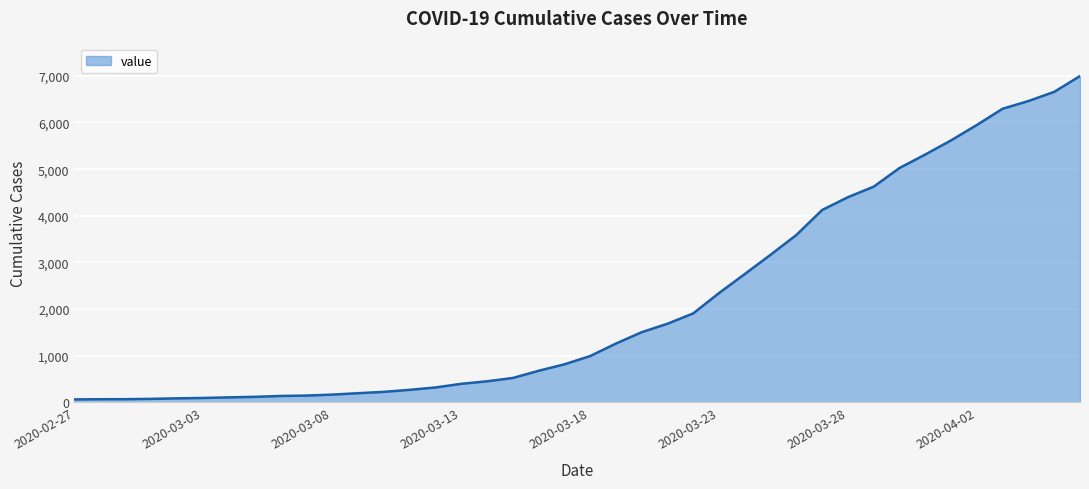

How many values are below 993?

20